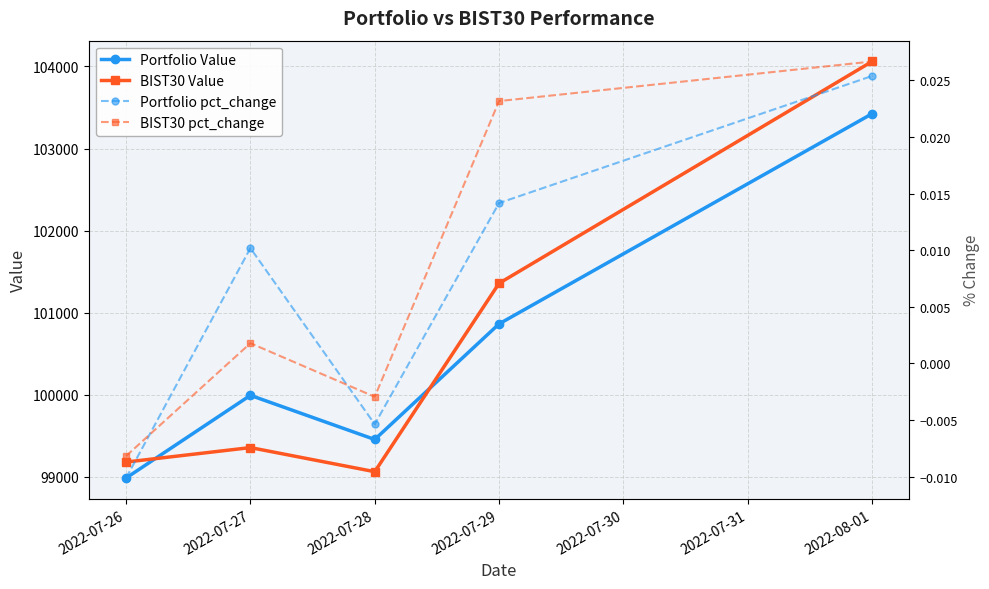

The value of BIST30 pct_change at 2022-07-26 is -0.0. True or false?

False